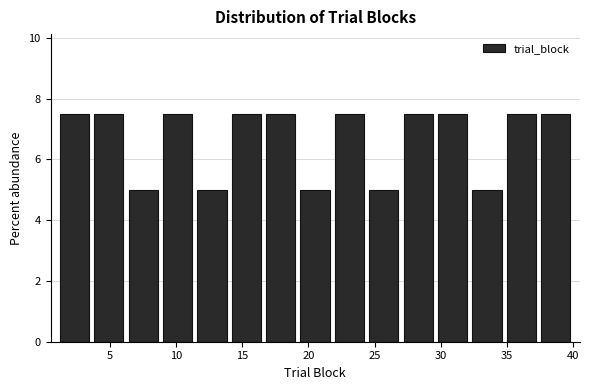

Reading left to right, transcribe this chart: for each bar, give the range it covers on the x-axis and its height. Neither the bar edges nor the heights are printed on the chart, so give them approximately, as read against the axes.

1.0 to 3.6: 7.6
3.6 to 6.2: 7.6
6.2 to 8.8: 5.0
8.8 to 11.4: 7.6
11.4 to 14.0: 5.0
14.0 to 16.6: 7.6
16.6 to 19.2: 7.6
19.2 to 21.8: 5.0
21.8 to 24.4: 7.6
24.4 to 27.0: 5.0
27.0 to 29.6: 7.6
29.6 to 32.2: 7.6
32.2 to 34.8: 5.0
34.8 to 37.4: 7.6
37.4 to 40.0: 7.6